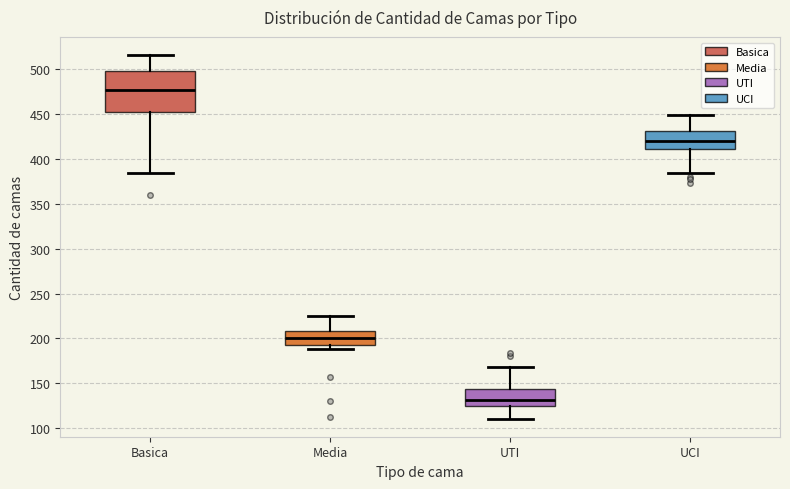

Where does the upper whisker of the box for Media end on the y-axis? The values are not printed on the chart, so give them approximately, as read against the axis.

225